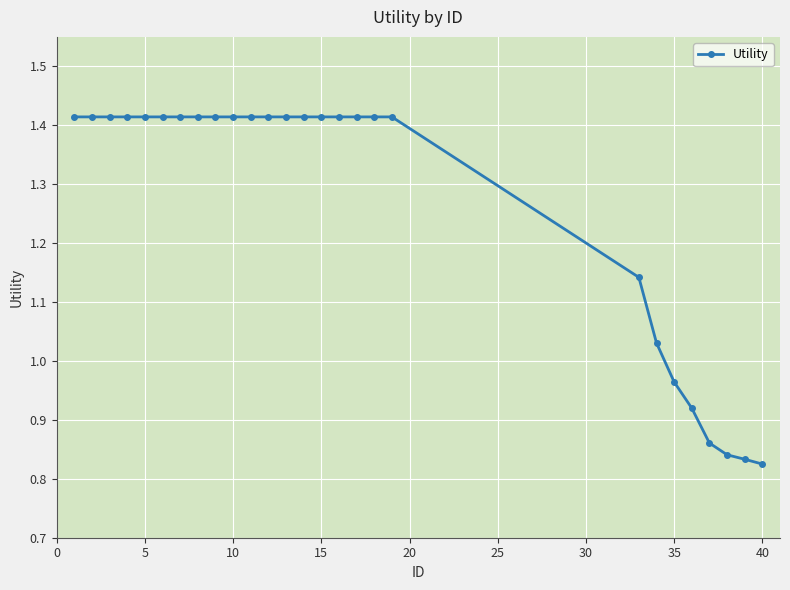

What is the difference between the maximum and minimum values?

0.6